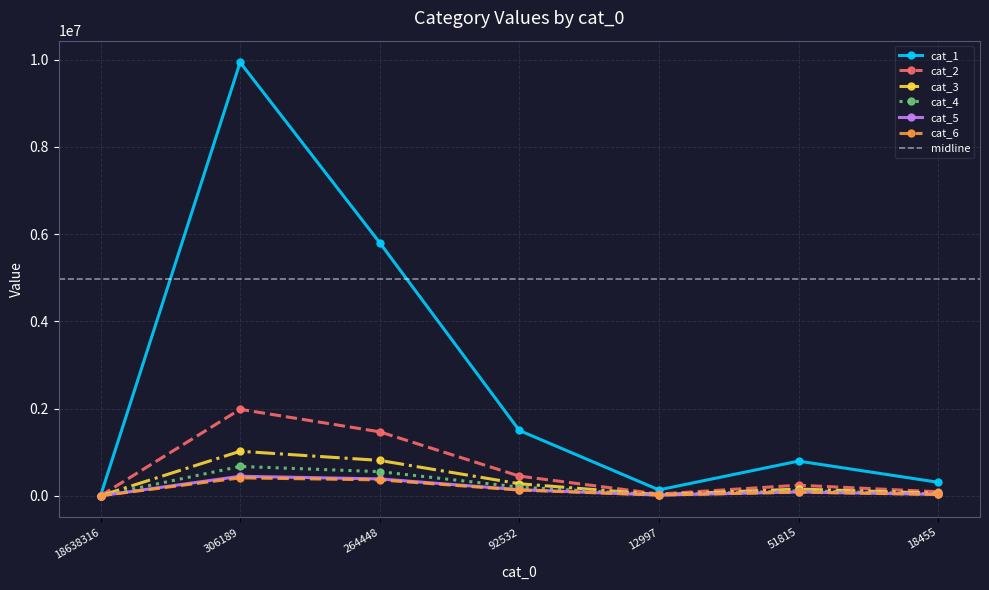

What are all the series names shown in the legend?

cat_1, cat_2, cat_3, cat_4, cat_5, cat_6